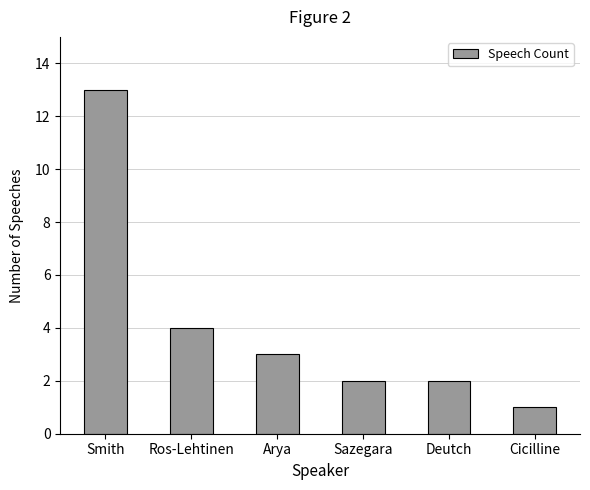

What is the label of the 4th bar from the left?

Sazegara